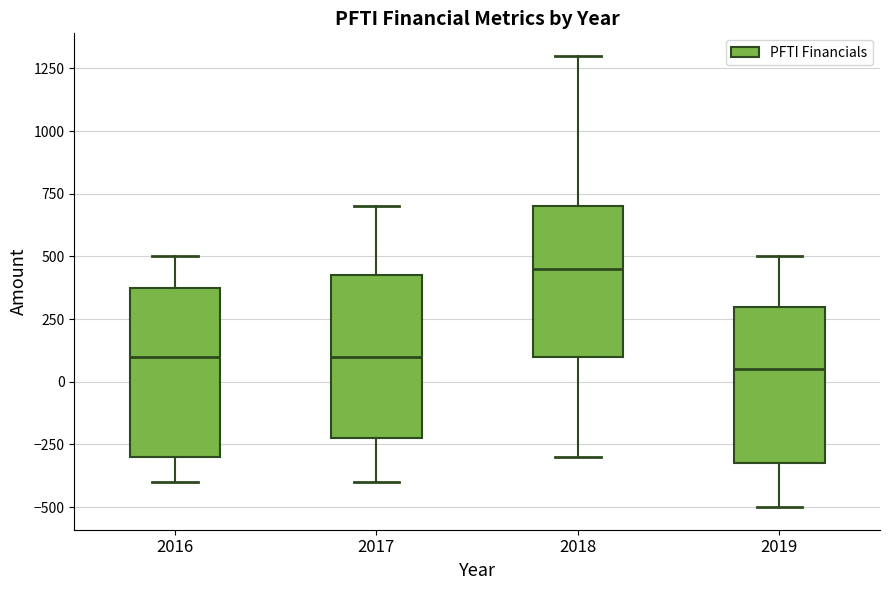

Reading left to right, transcribe this box plot: for each box, give where its median line is, the range the box spans, and where its two whiskers end, as read against the y-axis. The values are not printed on the chart, so give them approximately, as read against the axis.

2016: median 100, box -300 to 400, whiskers -400 to 500
2017: median 100, box -200 to 450, whiskers -400 to 700
2018: median 450, box 100 to 700, whiskers -300 to 1300
2019: median 50, box -300 to 300, whiskers -500 to 500